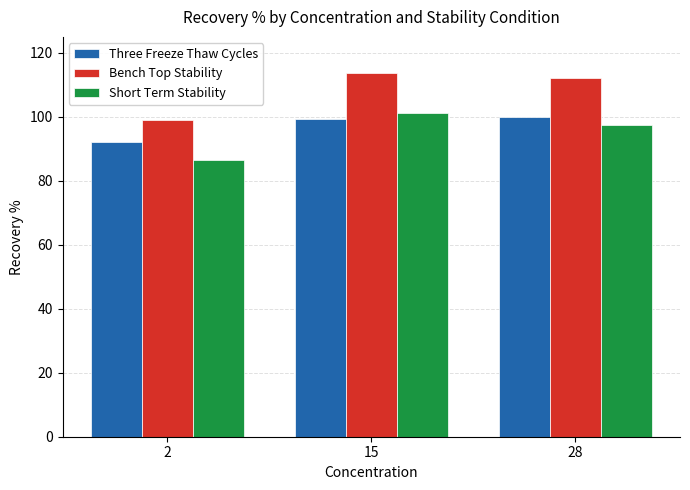

At which label does Bench Top Stability reach its peak?

15